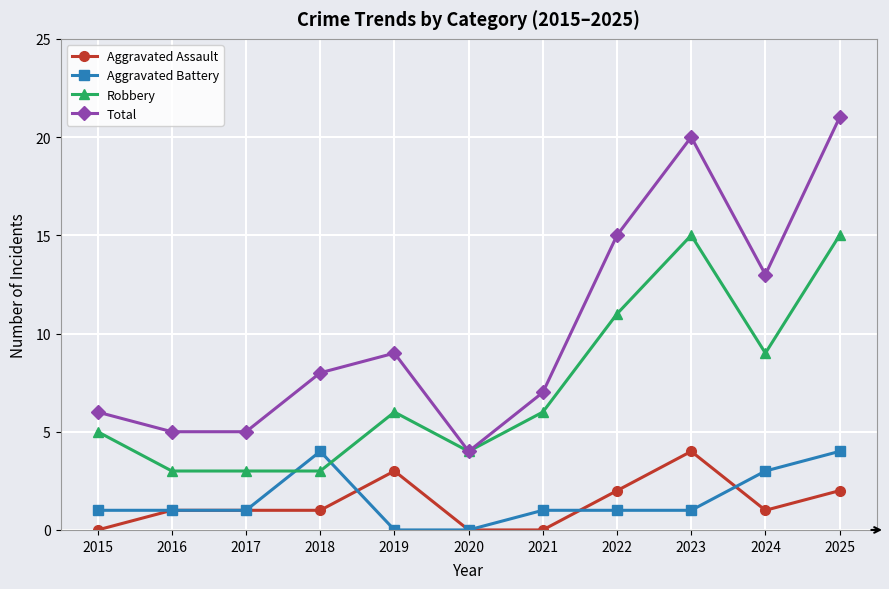

How many interior local peaks does the Total series have?

2